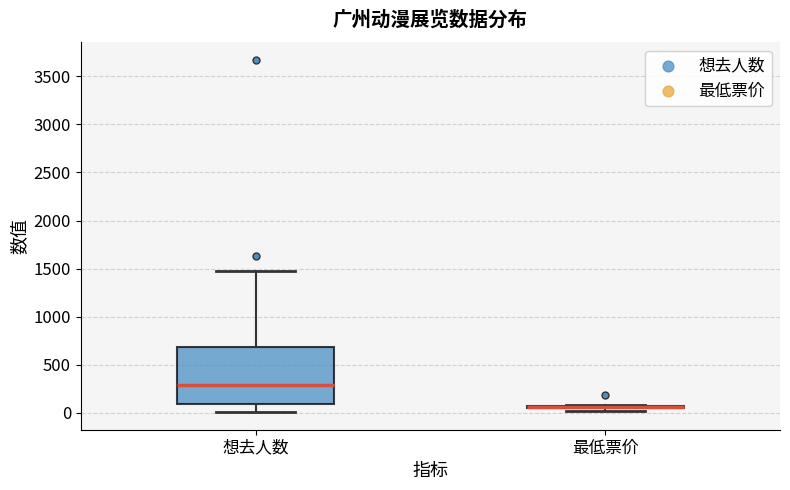

Reading left to right, read every box against the y-axis: the position of its median line, the range the box covers, and the ends of its whiskers. The values are not printed on the chart, so give them approximately, as read against the axis.

想去人数: median 300, box 100 to 700, whiskers 0 to 1500
最低票价: box collapsed to a line at 50, whiskers 0 to 100